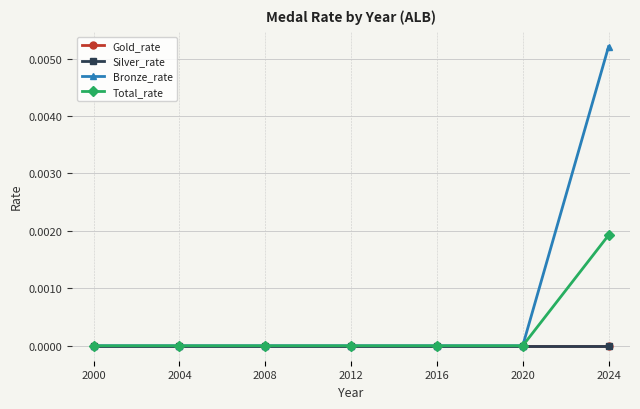

At 2012, list the series in order from largest to smallest.

Gold_rate, Silver_rate, Bronze_rate, Total_rate